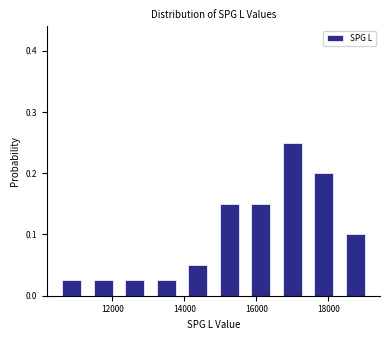

Reading left to right, list every bar in this chart as the range it spans on the x-axis followed by its height. Neither the bar edges nor the heights are printed on the chart, so give them approximately, as read against the axes.

10400 to 11400: 0.03
11400 to 12200: 0.03
12200 to 13000: 0.03
13000 to 14000: 0.03
14000 to 14800: 0.05
14800 to 15600: 0.15
15600 to 16600: 0.15
16600 to 17400: 0.25
17400 to 18400: 0.20
18400 to 19200: 0.10